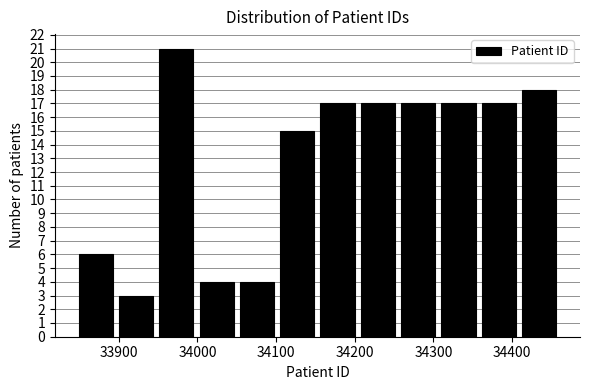

How tall is the bar that spans 34310 to 34360 on the x-axis? Neither the bar edges nor the heights are printed on the chart, so give them approximately, as read against the axes.

17